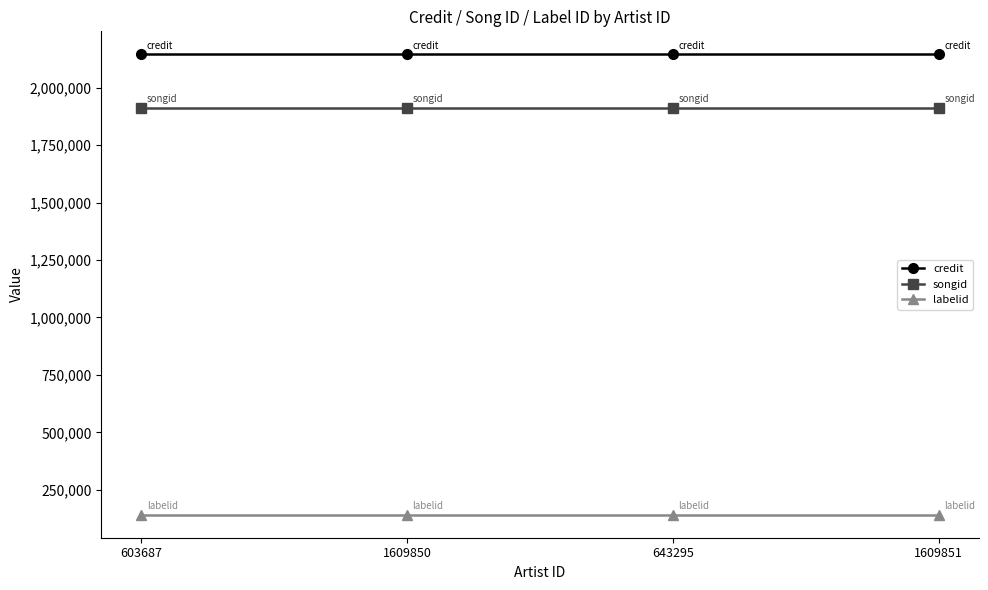

How many lines are shown in the chart?

3